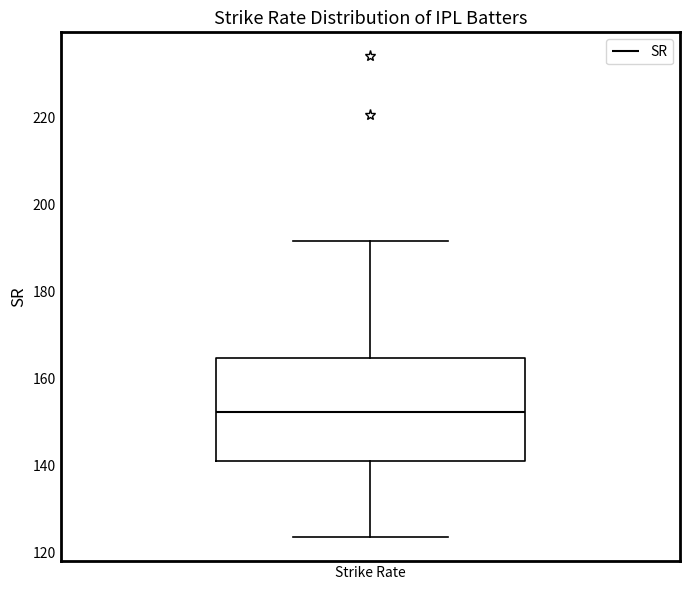

Where is the lower edge of the box for Strike Rate on the y-axis? The values are not printed on the chart, so give them approximately, as read against the axis.

142